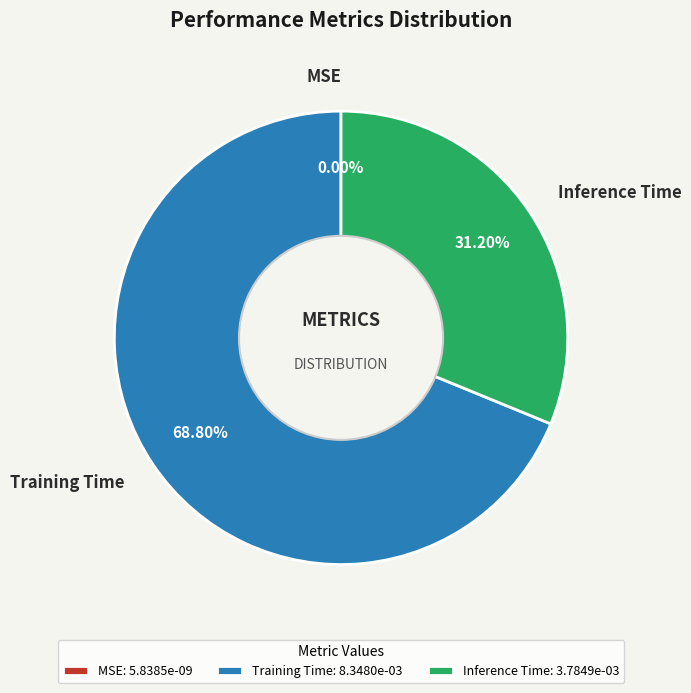

To the nearest percent, what portion does Inference Time represent?

31%